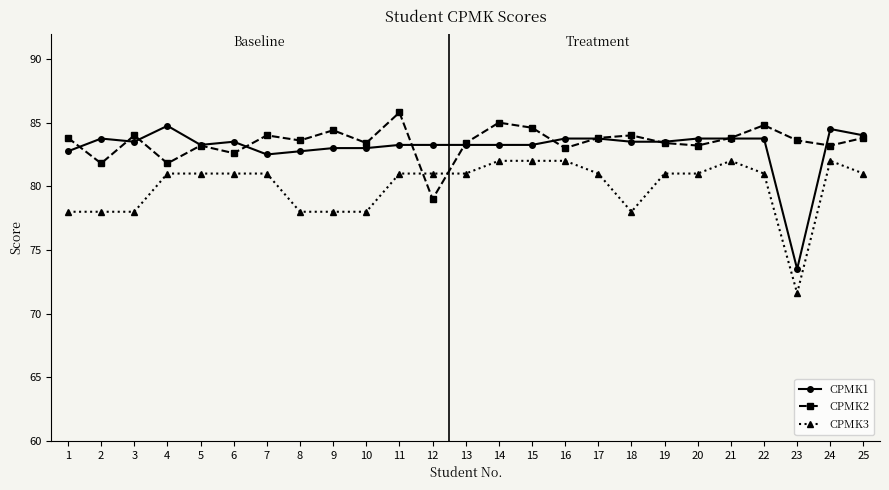

How many lines are shown in the chart?

3